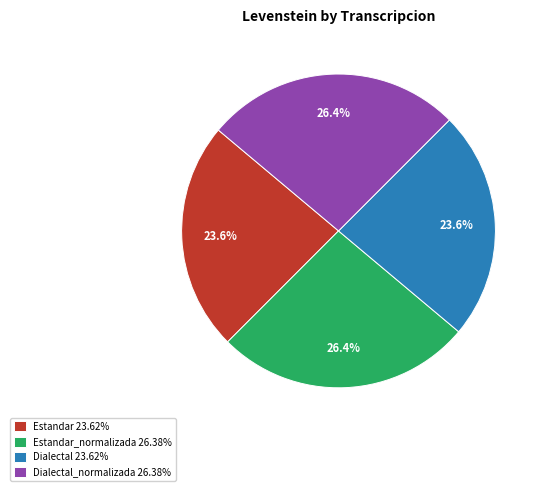

Does Estandar_normalizada 26.38% account for over 50% of the chart?

No